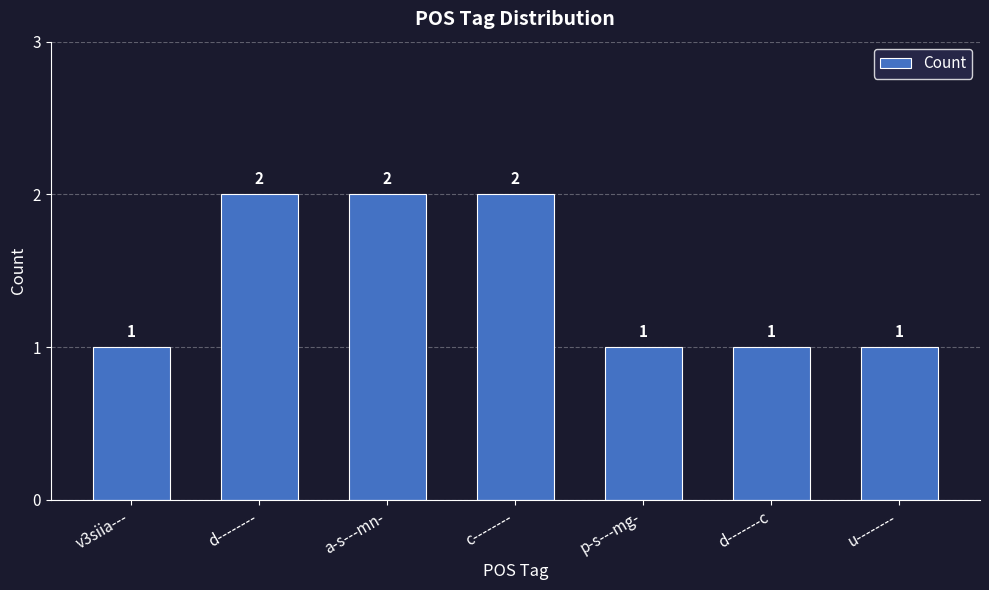

How many values are between 1 and 2?

7